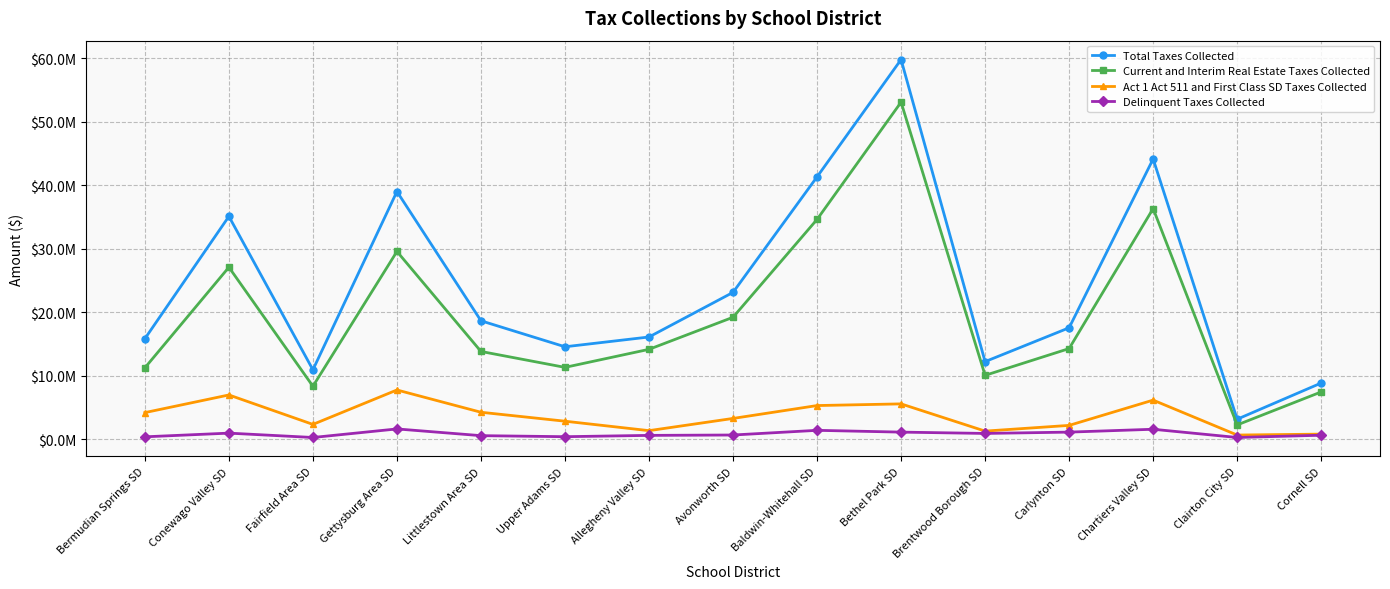

Does the chart have visible grid lines?

Yes